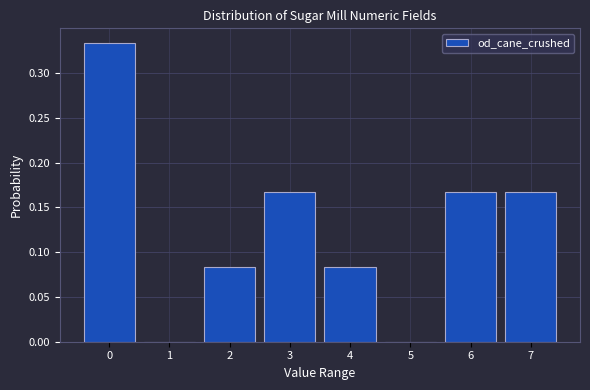

What is the sum of all values?

1.0